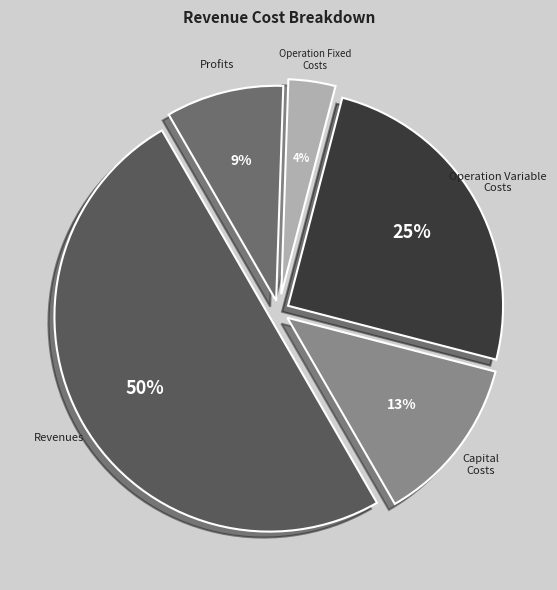

What is the smallest slice in the pie chart?

Total Operation Fixed Costs